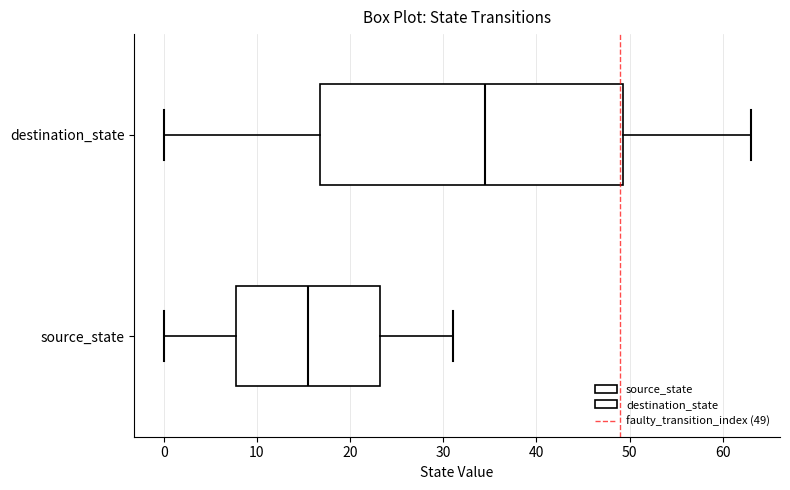

Where does the left whisker of the box for destination_state end on the x-axis? The values are not printed on the chart, so give them approximately, as read against the axis.

0